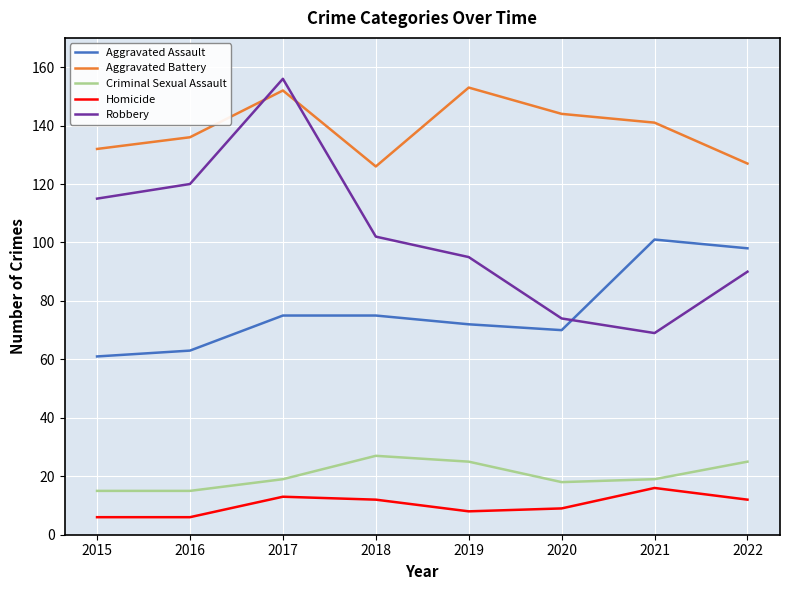

Is the value of Aggravated Battery at 2019 greater than the value of Aggravated Assault at 2019?

Yes